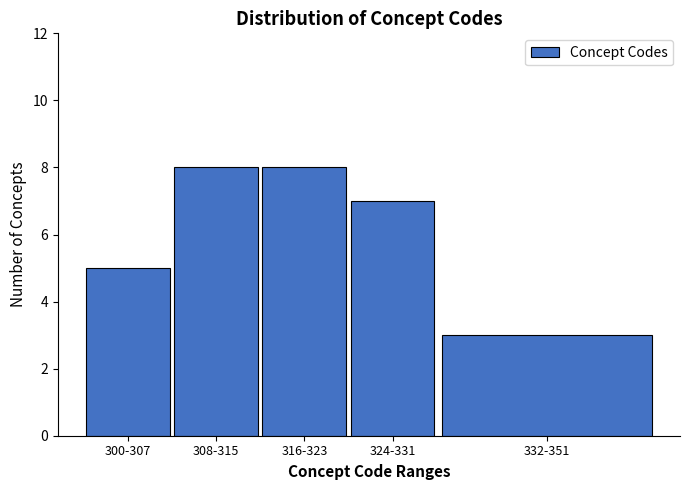

Reading left to right, extract all data points from this chart.

5	8	8	7	3